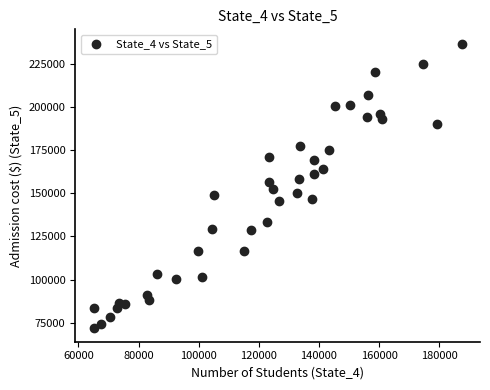

What is the range of X values (max minus min)?

122355.7